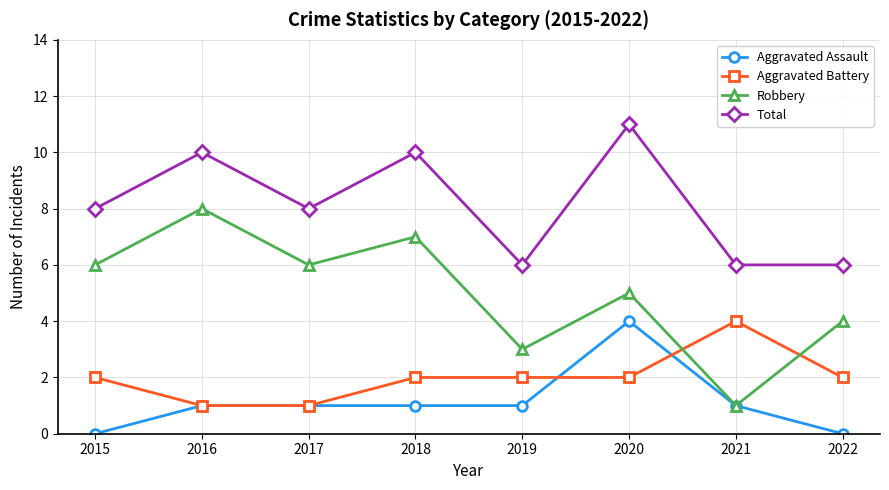

After their last crossing, which series has the higher values: Aggravated Battery or Robbery?

Robbery